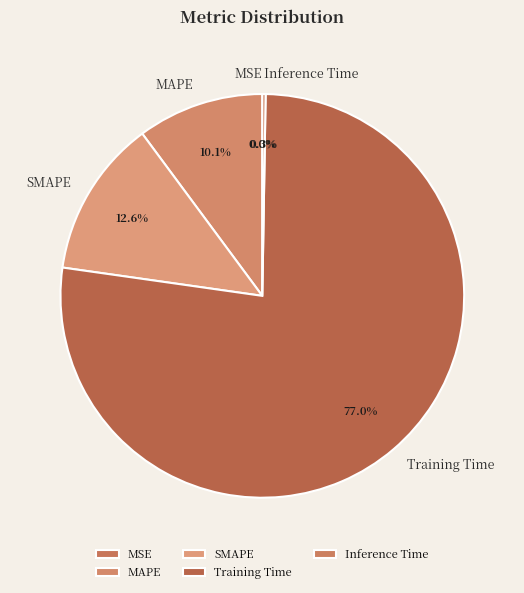

To the nearest percent, what is the average slice percentage?

20%